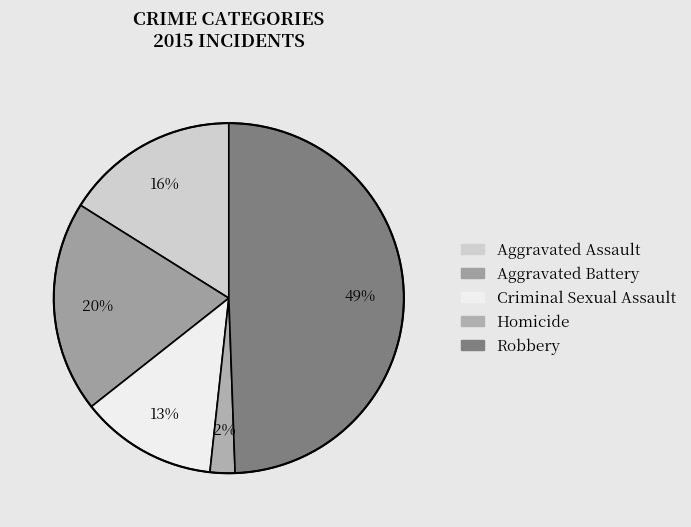

How many slices are in this pie chart?

5